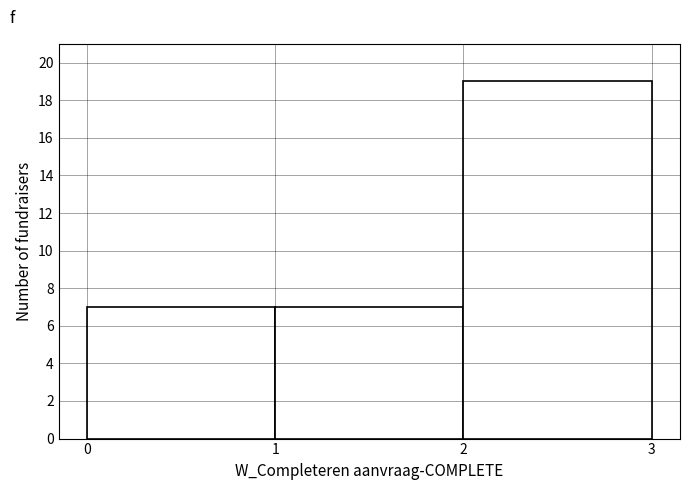

Which range on the x-axis has the tallest bar?

2 to 3